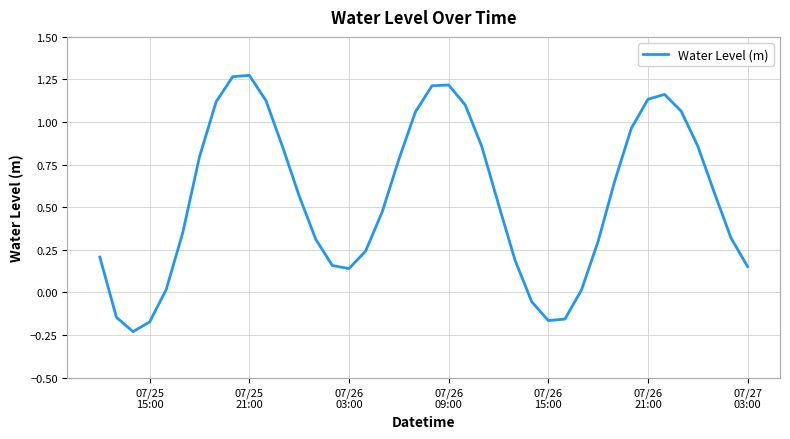

What is the difference between the maximum and minimum values?

1.5